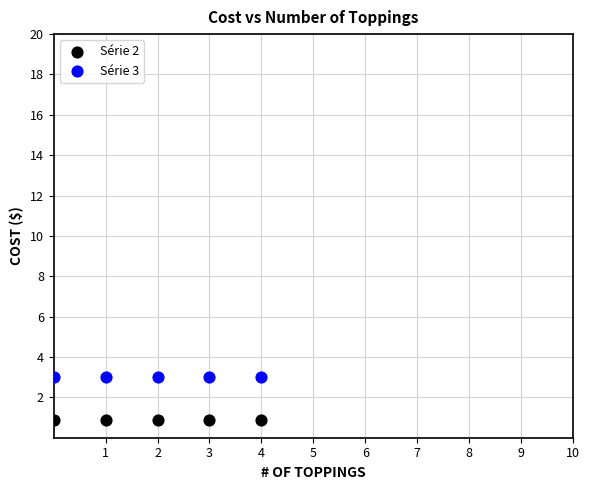

Which series contains the lowest Y value?

Série 2